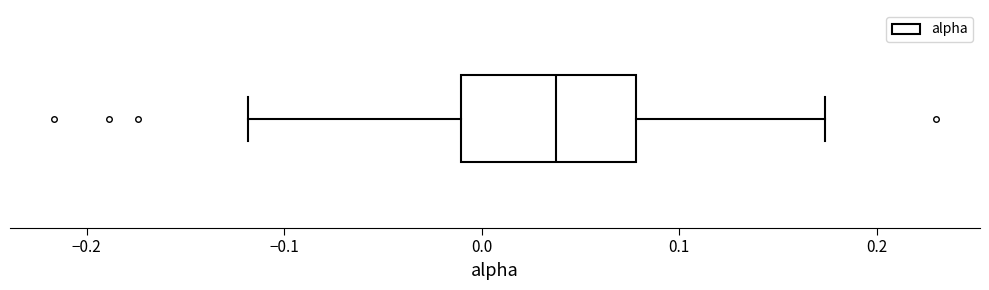

Read this box plot against the x-axis: the position of the median line, the range covered by the box, and the ends of both whiskers. The values are not printed on the chart, so give them approximately, as read against the axis.

median 0.04, box -0.01 to 0.08, whiskers -0.12 to 0.17